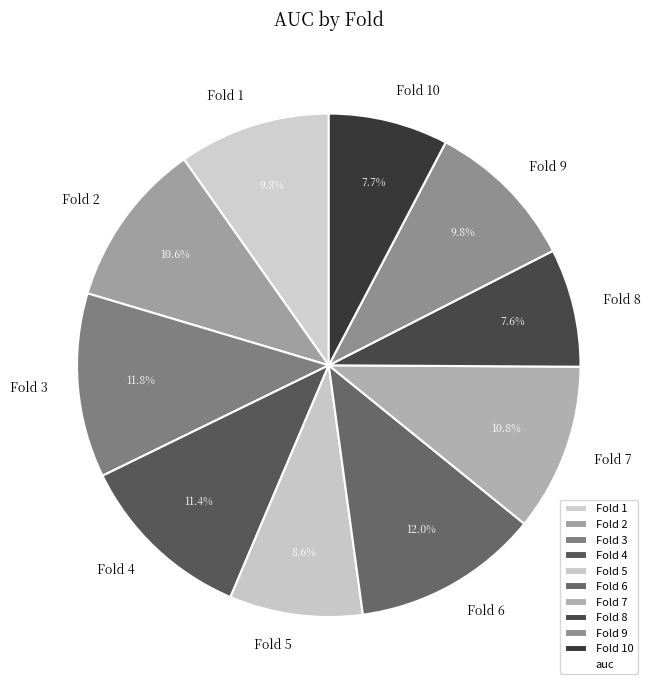

What percentage is NOT represented by Fold 1?

90.2%